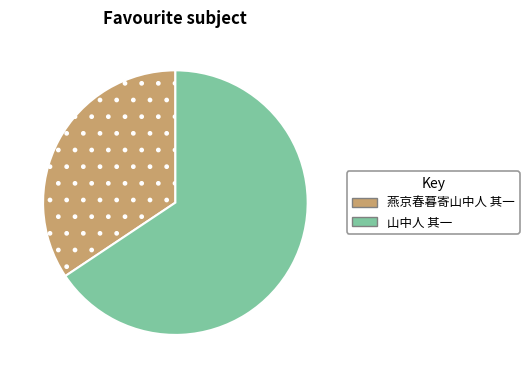

How many segments does this pie chart have?

2